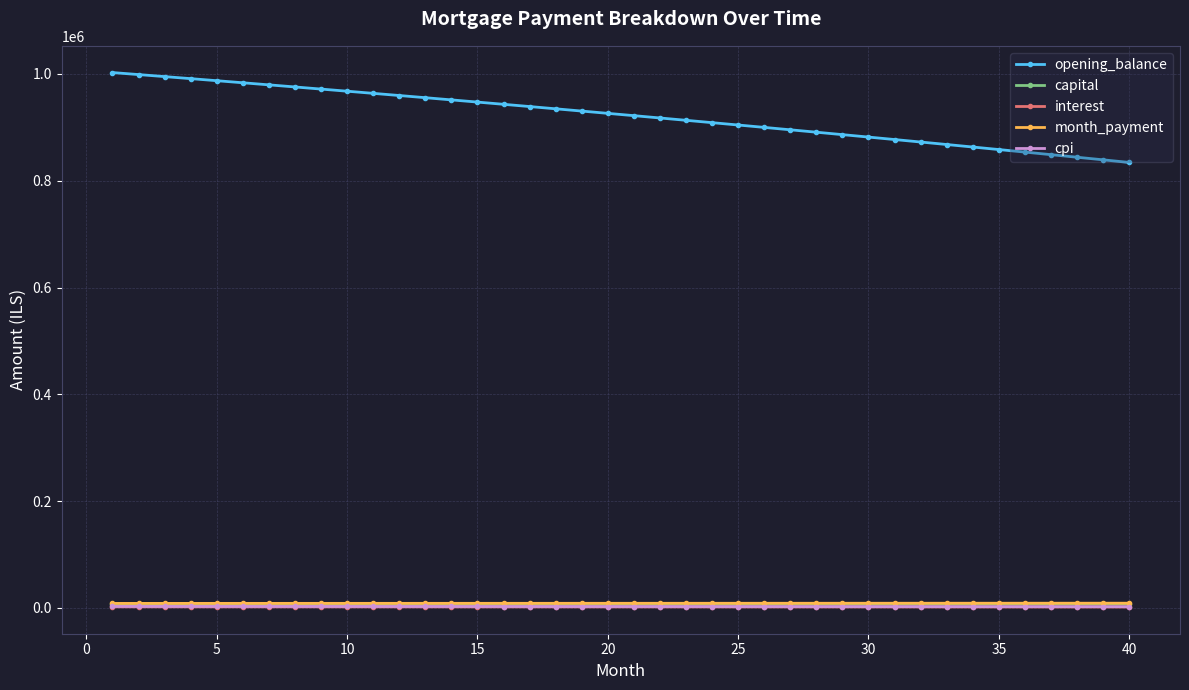

What is the value of the opening_balance point at the 6th from the left?

983539.5